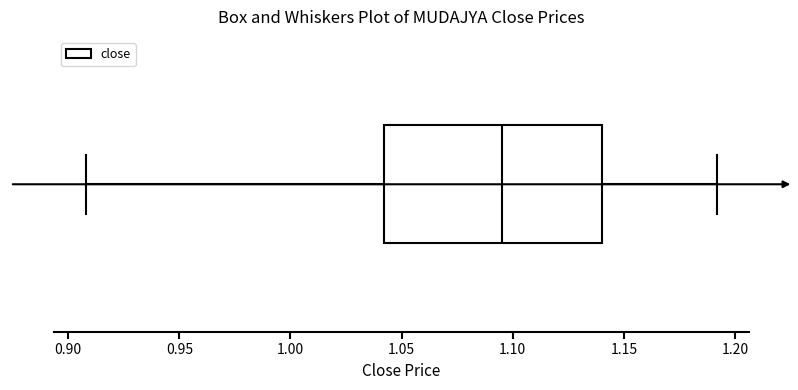

Read this box plot against the x-axis: the position of the median line, the range covered by the box, and the ends of both whiskers. The values are not printed on the chart, so give them approximately, as read against the axis.

median 1.095, box 1.040 to 1.140, whiskers 0.910 to 1.190